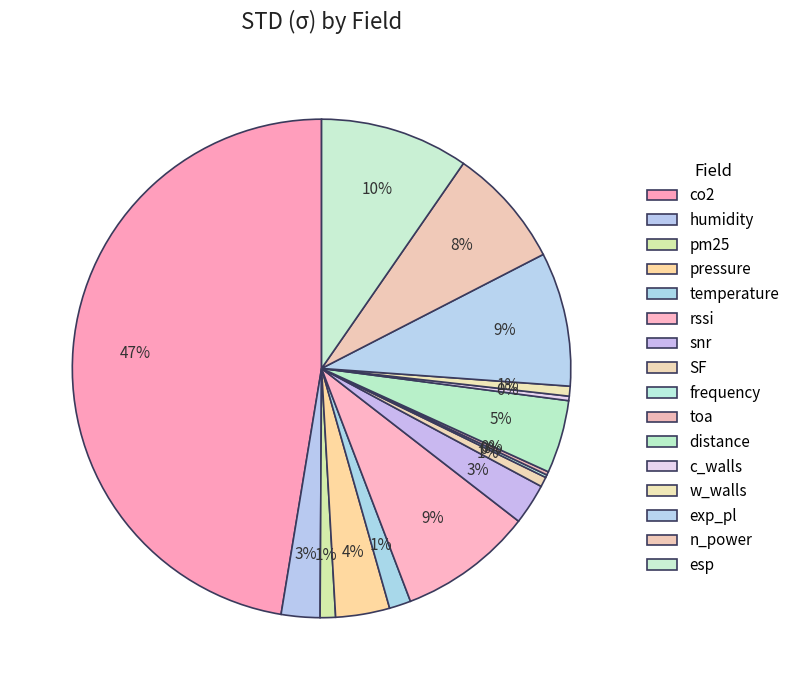

Count the number of slices in the pie.

16